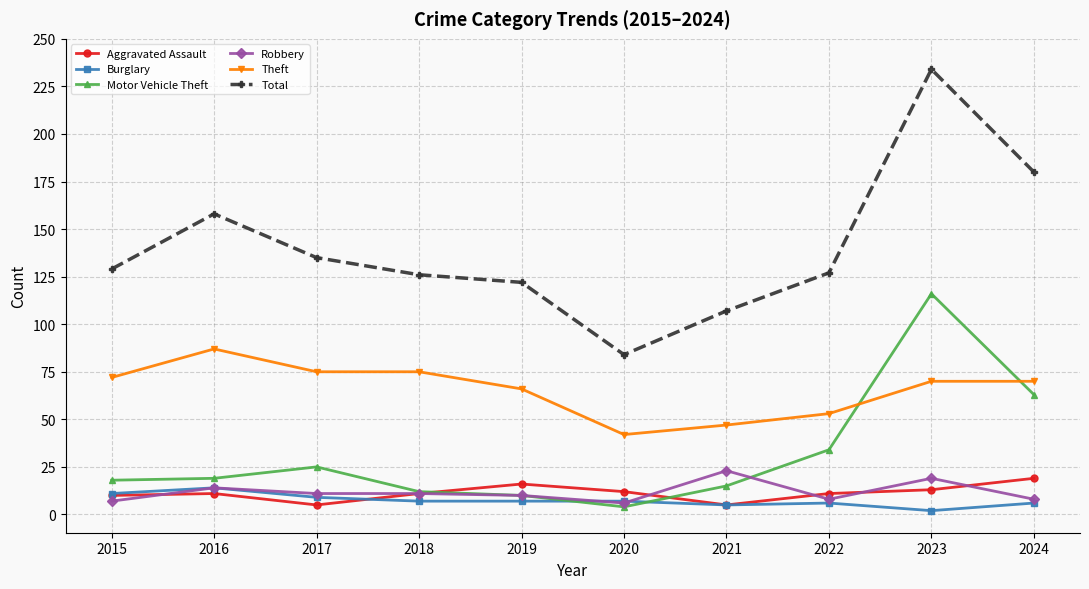

How many categories are shown in the chart?

10